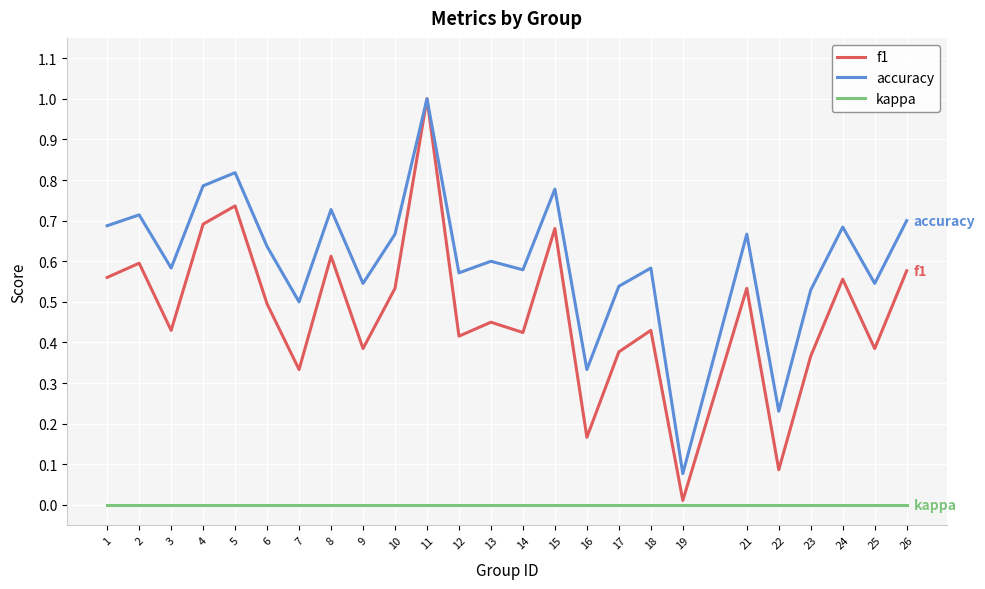

What is the difference between the maximum and minimum values in the f1 series?

1.0